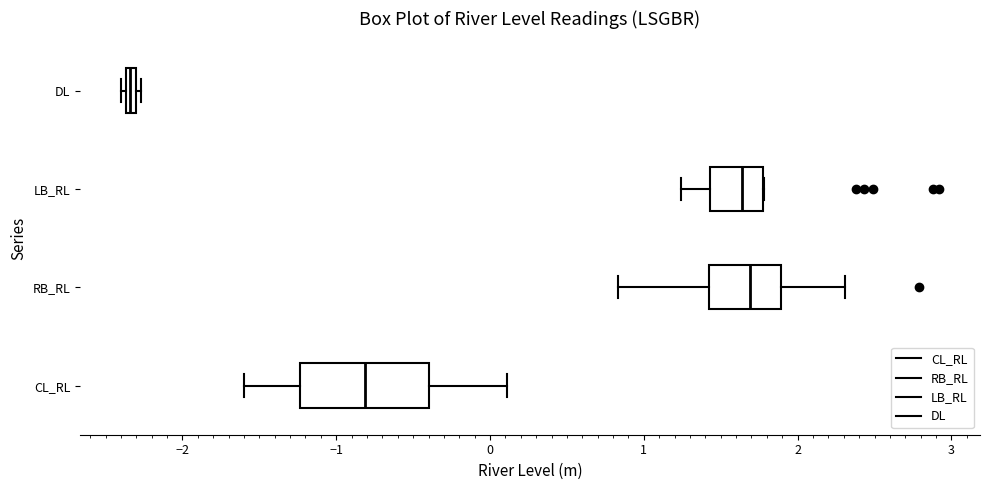

Which box's median line is the furthest to the left?

DL